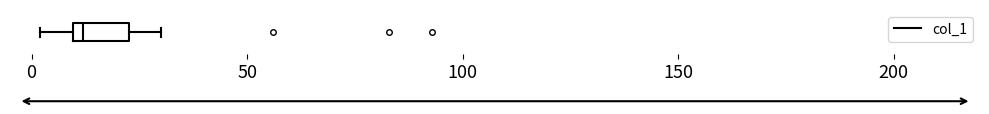

Transcribe this box plot: give where the median line is, the range the box spans, and where the two whiskers end, as read against the x-axis. The values are not printed on the chart, so give them approximately, as read against the axis.

median 10 (just right of the box's left edge), box 10 to 25, whiskers 0 to 30